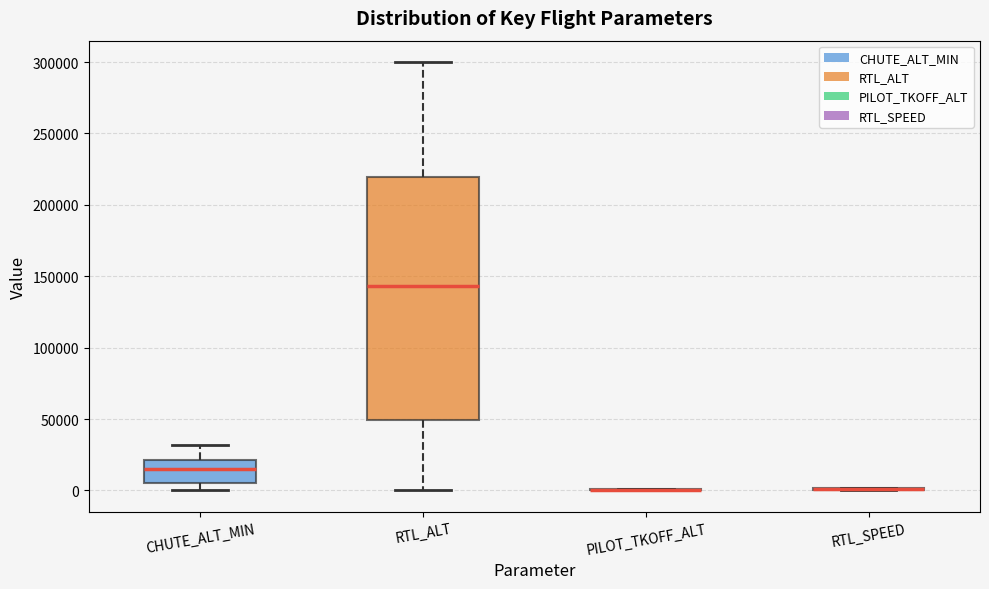

Reading left to right, read every box against the y-axis: the position of its median line, the range the box covers, and the ends of its whiskers. The values are not printed on the chart, so give them approximately, as read against the axis.

CHUTE_ALT_MIN: median 15000, box 5000 to 20000, whiskers 0 to 30000
RTL_ALT: median 145000, box 50000 to 220000, whiskers 0 to 300000
PILOT_TKOFF_ALT: box collapsed to a line at 0, whiskers 0 to 0
RTL_SPEED: box collapsed to a line at 0, whiskers 0 to 0